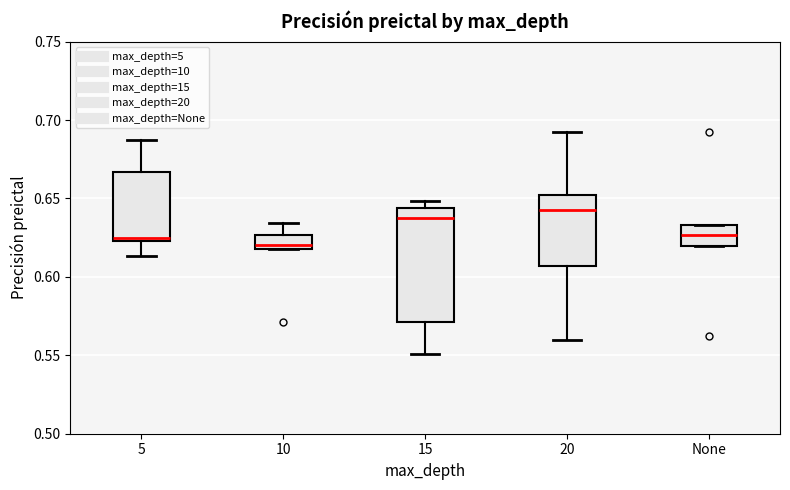

Reading left to right, read every box against the y-axis: the position of its median line, the range the box covers, and the ends of its whiskers. The values are not printed on the chart, so give them approximately, as read against the axis.

5: median 0.625 (just above the box's lower edge), box 0.625 to 0.665, whiskers 0.615 to 0.690
10: median 0.620 (just above the box's lower edge), box 0.620 to 0.625, whiskers 0.620 to 0.635
15: median 0.640, box 0.570 to 0.645, whiskers 0.550 to 0.650
20: median 0.645, box 0.605 to 0.650, whiskers 0.560 to 0.690
None: median 0.625, box 0.620 to 0.635, whiskers 0.620 to 0.635